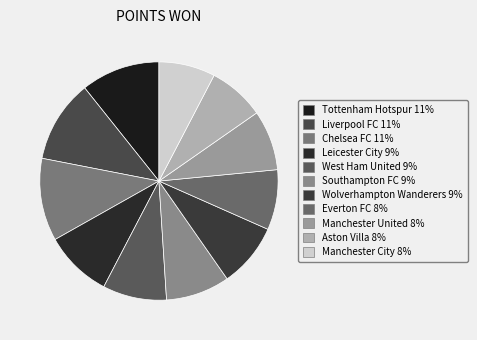

How many slices are in this pie chart?

11